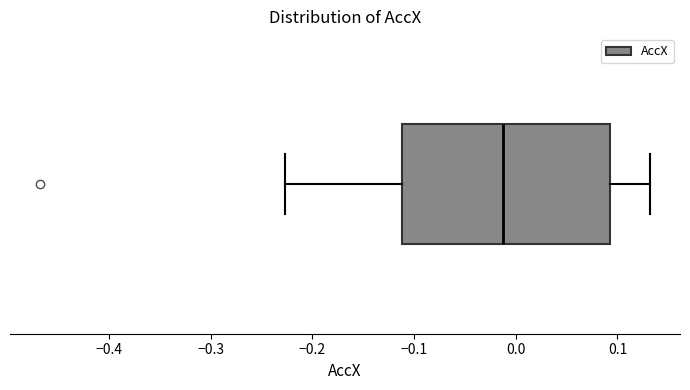

Where does the left whisker of the box end on the x-axis? The values are not printed on the chart, so give them approximately, as read against the axis.

-0.23